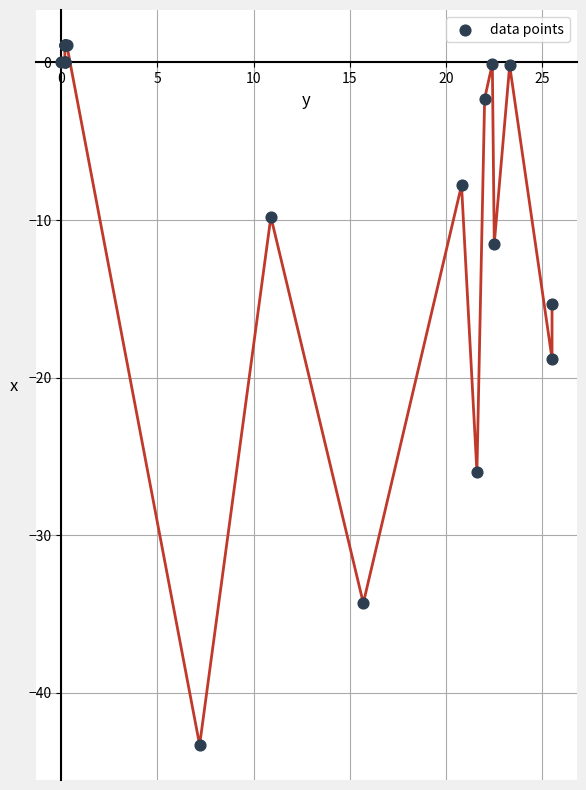

What Y value in the scatter plot is closest to -21?

-18.8